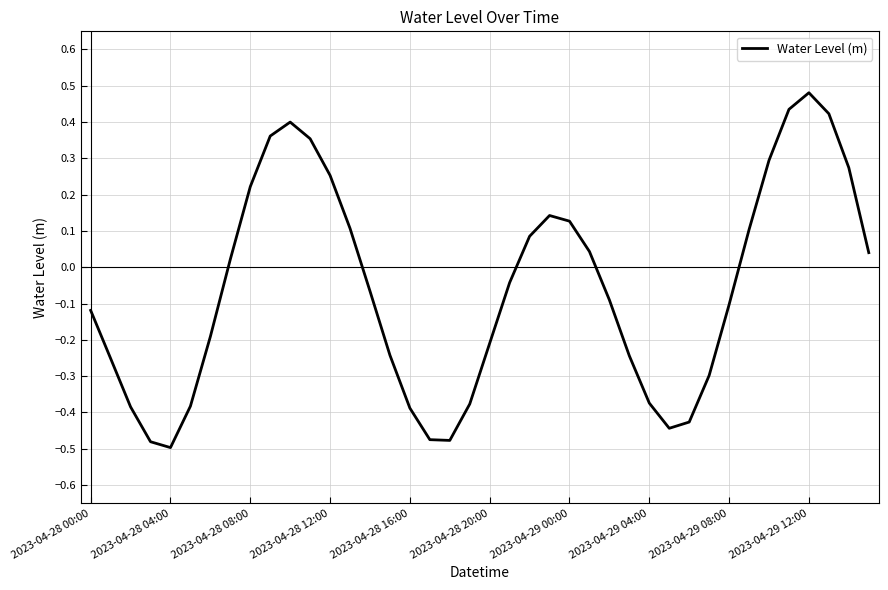

At which category does the chart reach its peak across all series?

2023-04-29 12:00